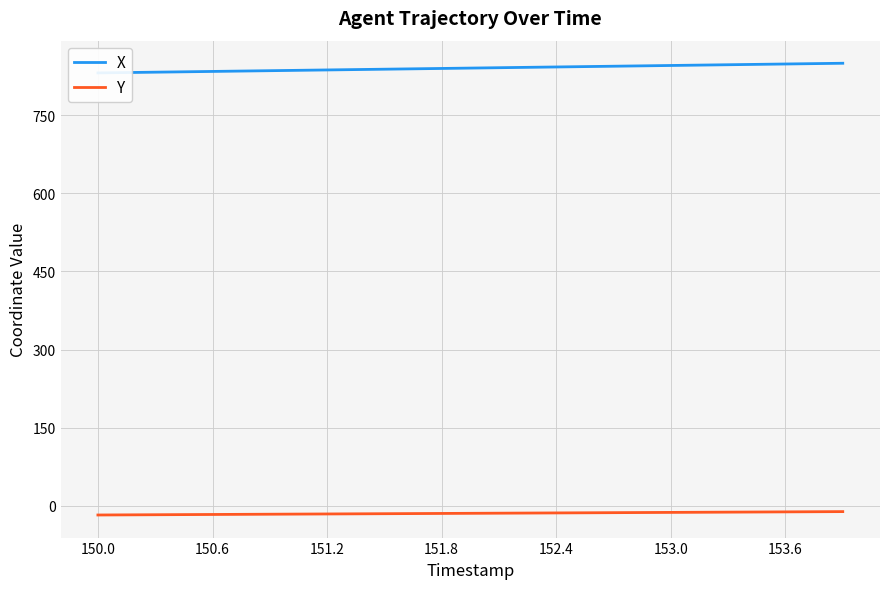

True or false: X and Y intersect in this chart.

False